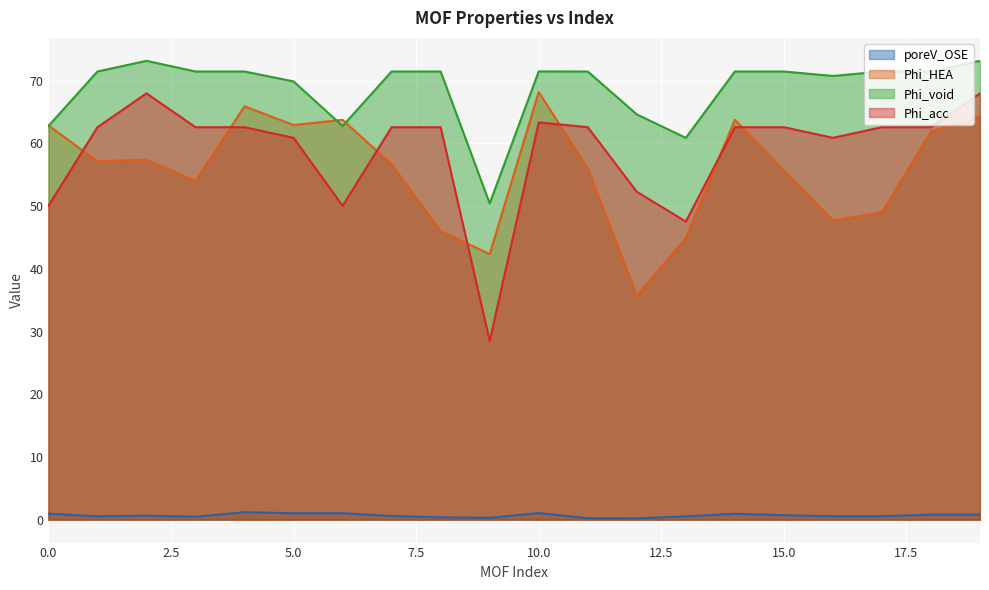

Which series has the largest range (max minus min)?

Phi_acc